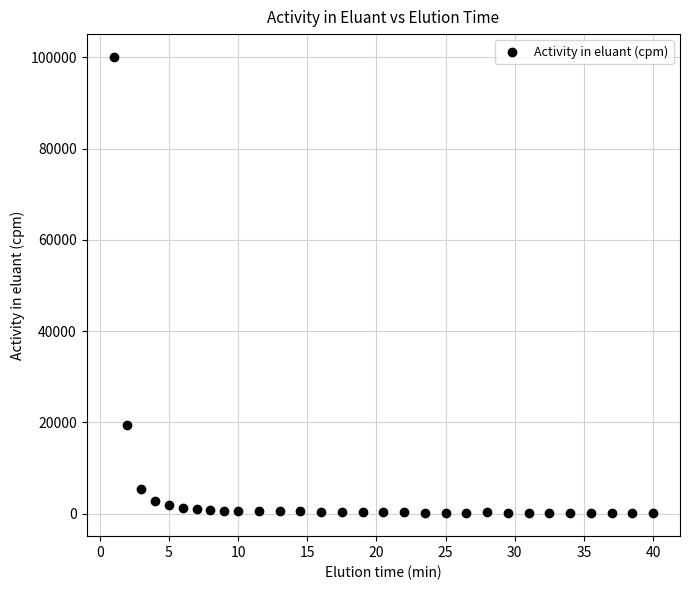

What Y value in the scatter plot is closest to 50081?

19387.6